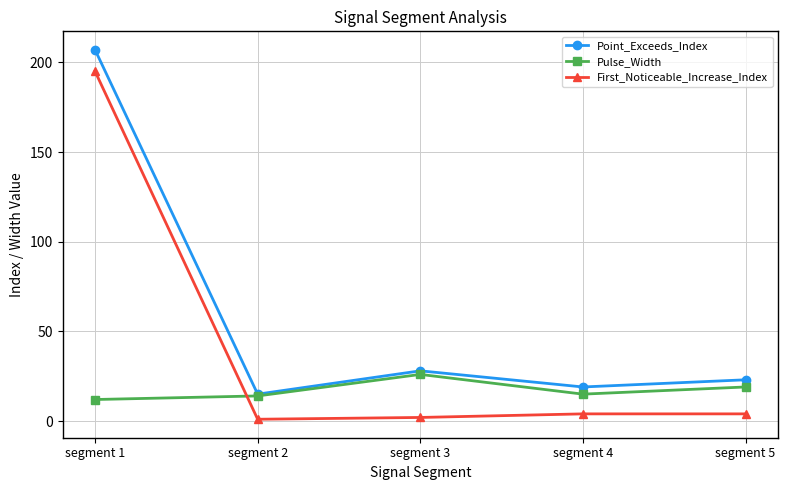

List the series in order of their overall mean, highest first.

Point_Exceeds_Index, First_Noticeable_Increase_Index, Pulse_Width